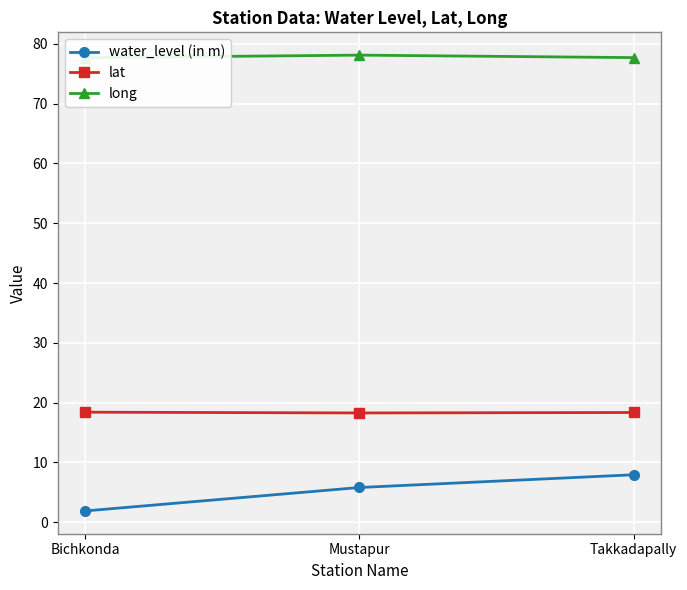

What is the difference between the highest and lowest values at Mustapur?

72.3